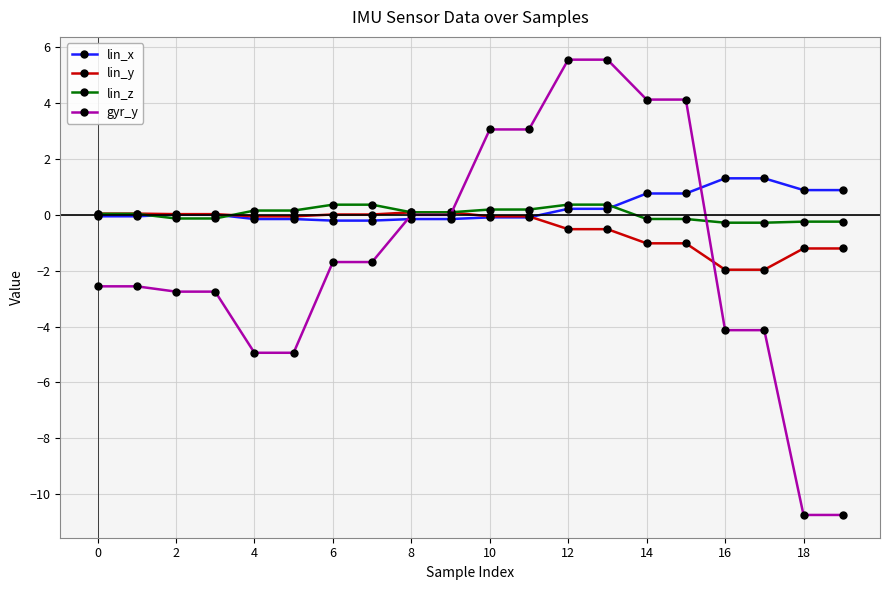

Which series has the widest spread of values?

gyr_y